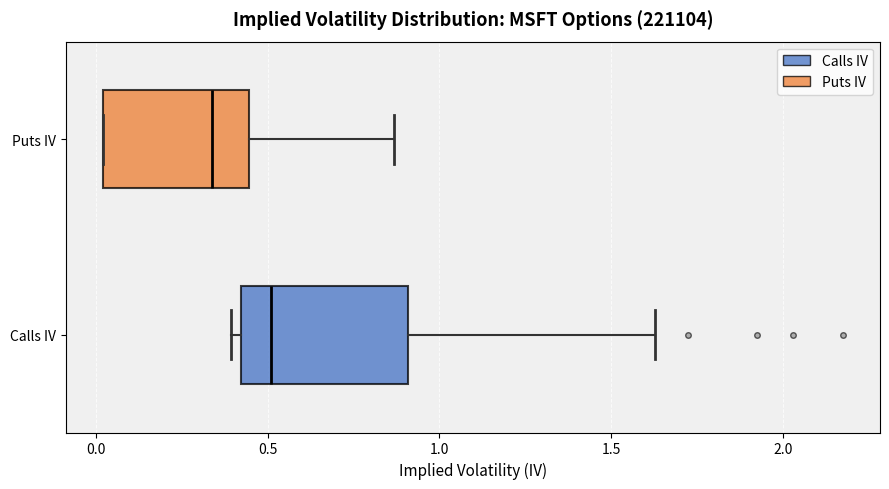

Reading bottom to top, read every box against the x-axis: the position of its median line, the range the box covers, and the ends of its whiskers. The values are not printed on the chart, so give them approximately, as read against the axis.

Calls IV: median 0.50, box 0.40 to 0.90, whiskers 0.40 (just left of the box's left edge) to 1.65
Puts IV: median 0.35, box 0.00 to 0.45, whiskers 0.00 to 0.85